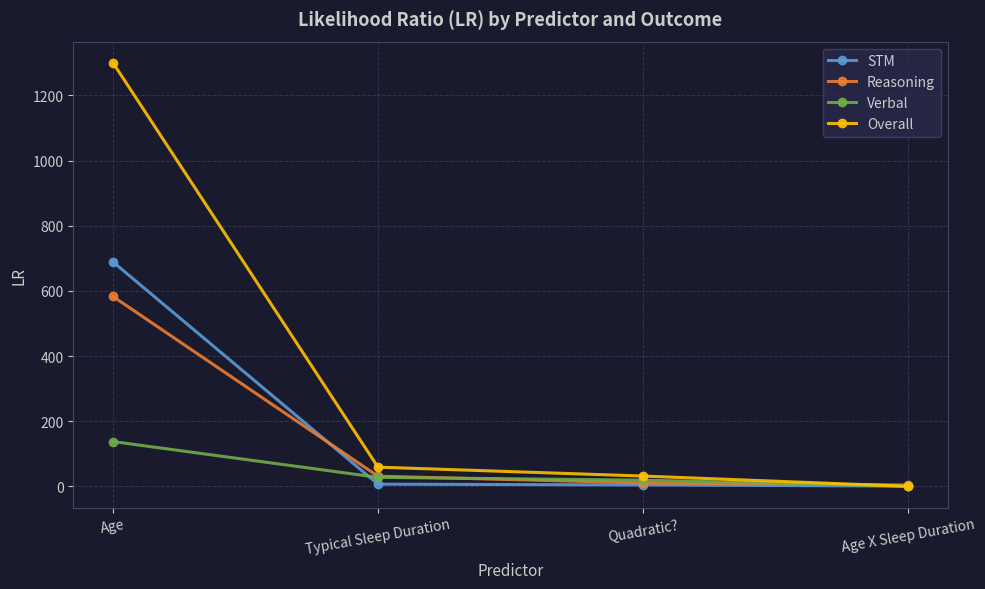

Is the value of Overall at Typical Sleep Duration greater than the value of Verbal at Typical Sleep Duration?

Yes